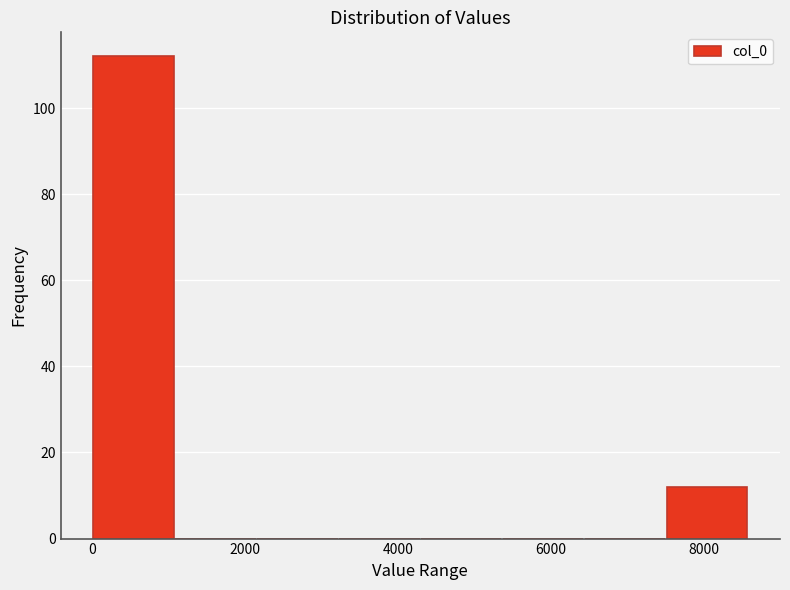

Which range on the x-axis has the tallest bar?

0 to 1000